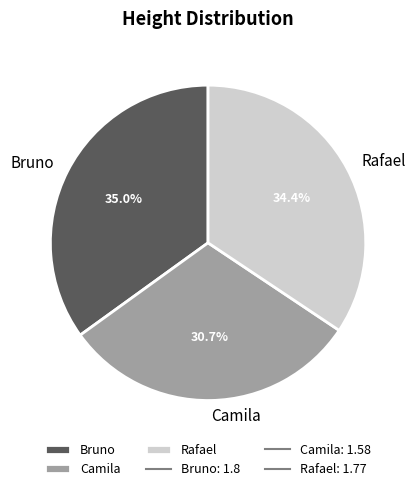

What percentage do Bruno and Camila together represent?

65.6%